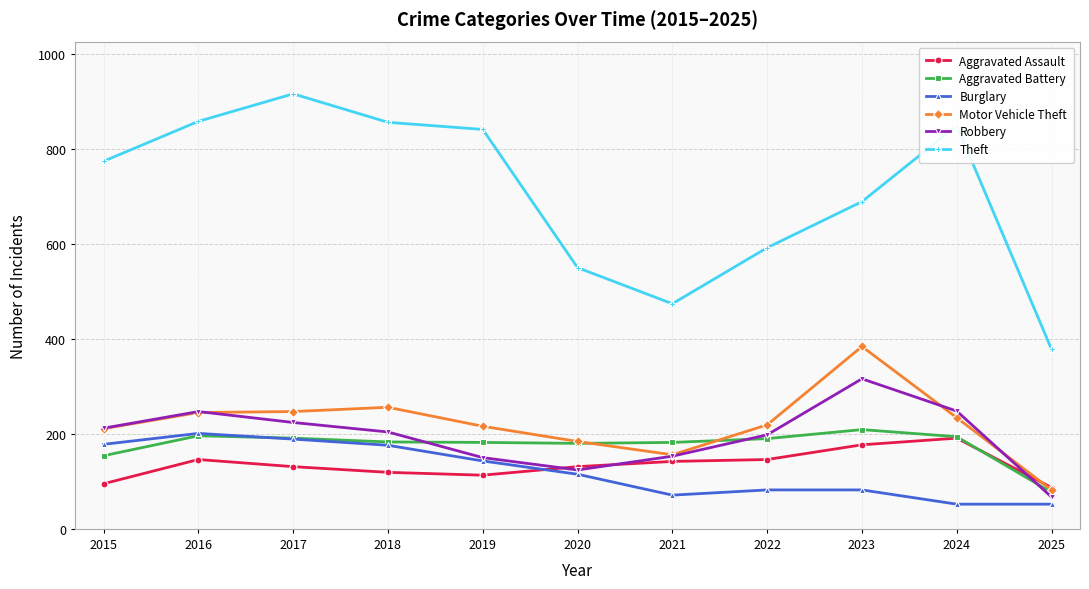

What are all the series names shown in the legend?

Aggravated Assault, Aggravated Battery, Burglary, Motor Vehicle Theft, Robbery, Theft